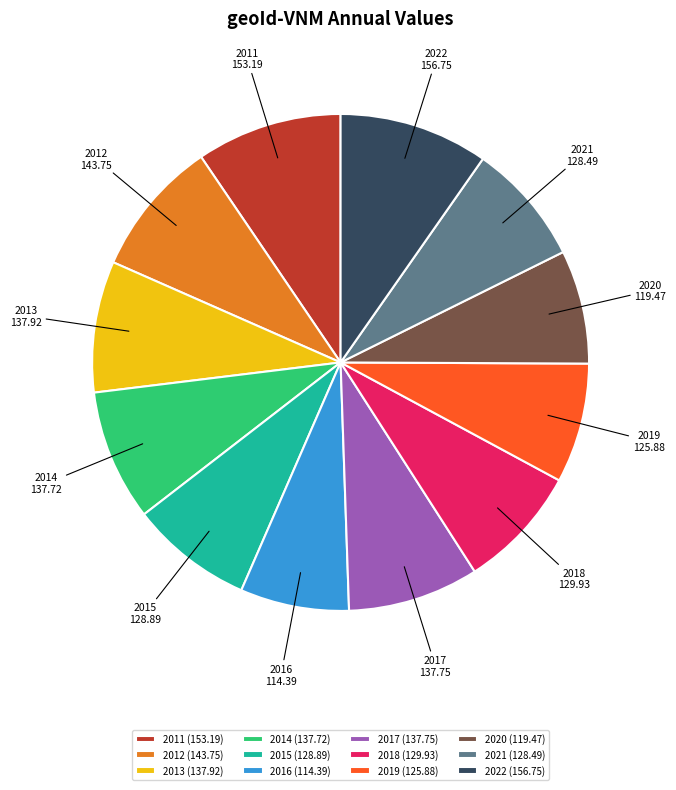

Does 2017 account for over 50% of the chart?

No